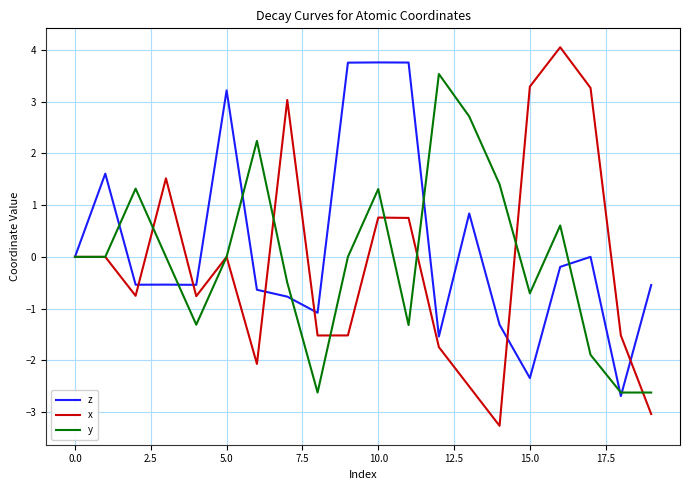

What is the minimum value shown in the chart?

-3.3